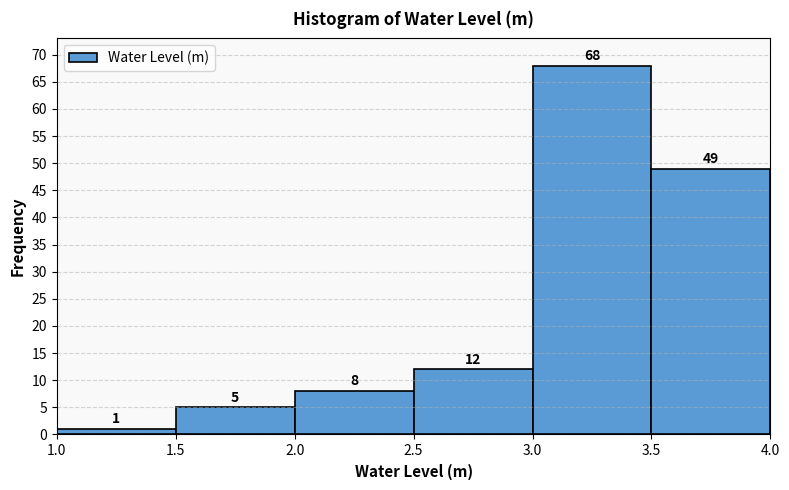

What is the height of the bar covering 1.5 to 2.0 on the x-axis?

5